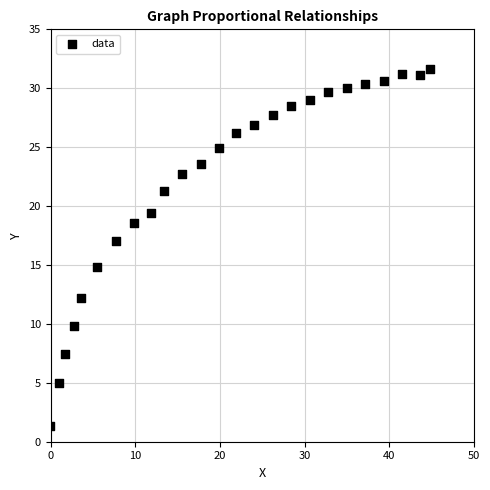

What is the range of X values (max minus min)?

44.9